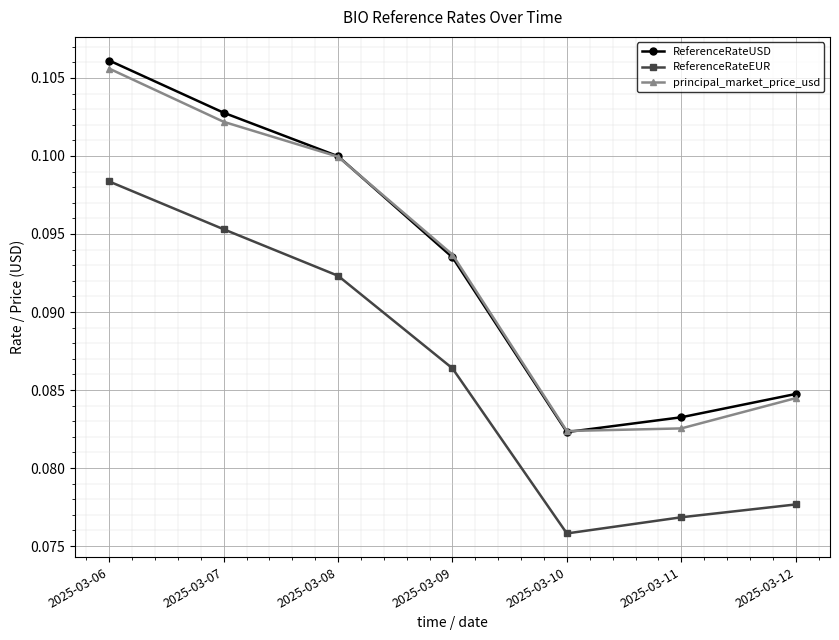

Where is ReferenceRateUSD nearest to the value 0?

2025-03-10